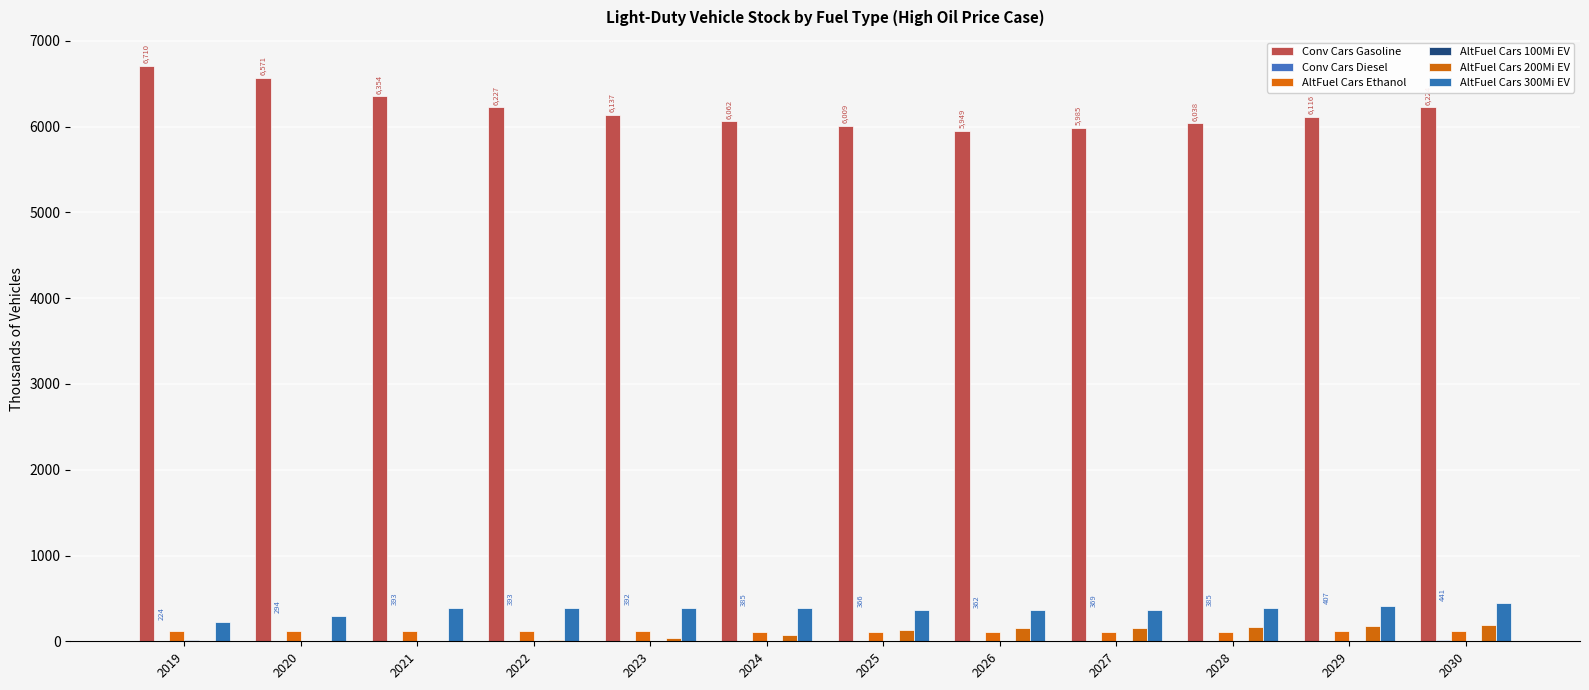

Rank the series at 2021 from lowest to highest value.

Conv Cars Diesel, AltFuel Cars 100Mi EV, AltFuel Cars 200Mi EV, AltFuel Cars Ethanol, AltFuel Cars 300Mi EV, Conv Cars Gasoline